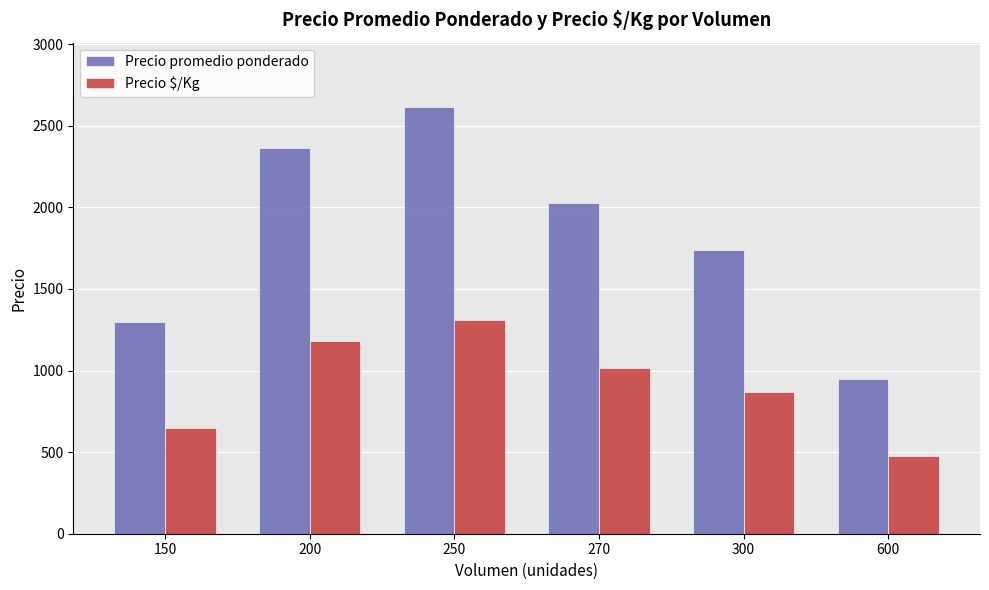

List the series in order of their peak value, highest first.

Precio promedio ponderado, Precio $/Kg